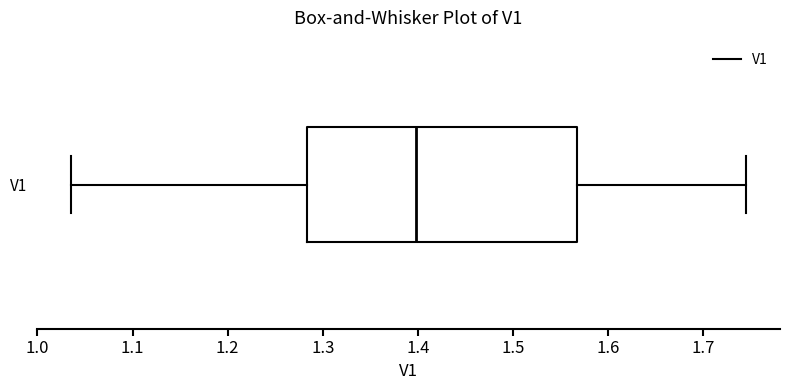

Read this box plot against the x-axis: the position of the median line, the range covered by the box, and the ends of both whiskers. The values are not printed on the chart, so give them approximately, as read against the axis.

median 1.40, box 1.28 to 1.57, whiskers 1.04 to 1.75